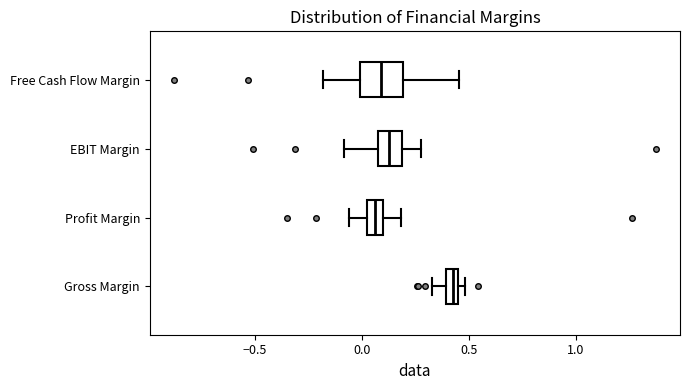

Where does the left whisker of the box for Free Cash Flow Margin end on the x-axis? The values are not printed on the chart, so give them approximately, as read against the axis.

-0.20